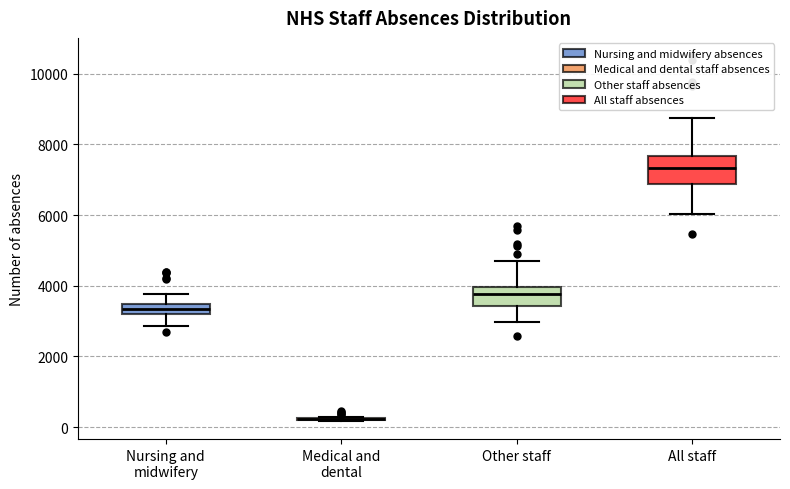

Where does the median line of the box for All staff sit on the y-axis? The values are not printed on the chart, so give them approximately, as read against the axis.

7400